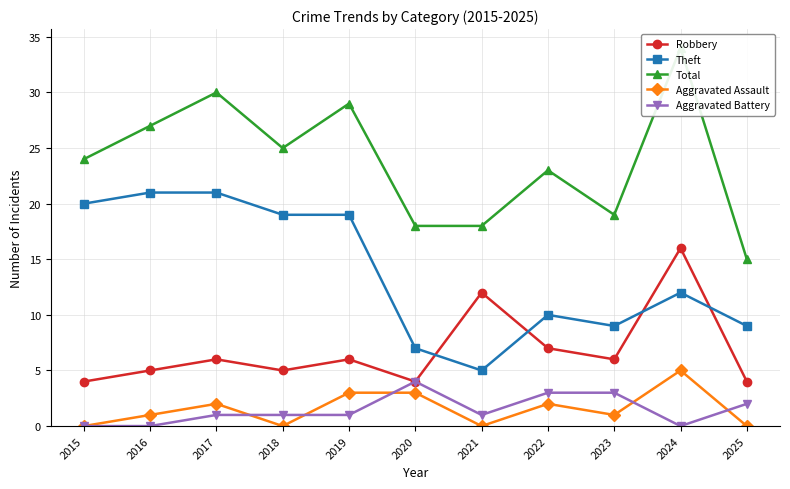

At which category does Robbery reach its first local valley?

2018